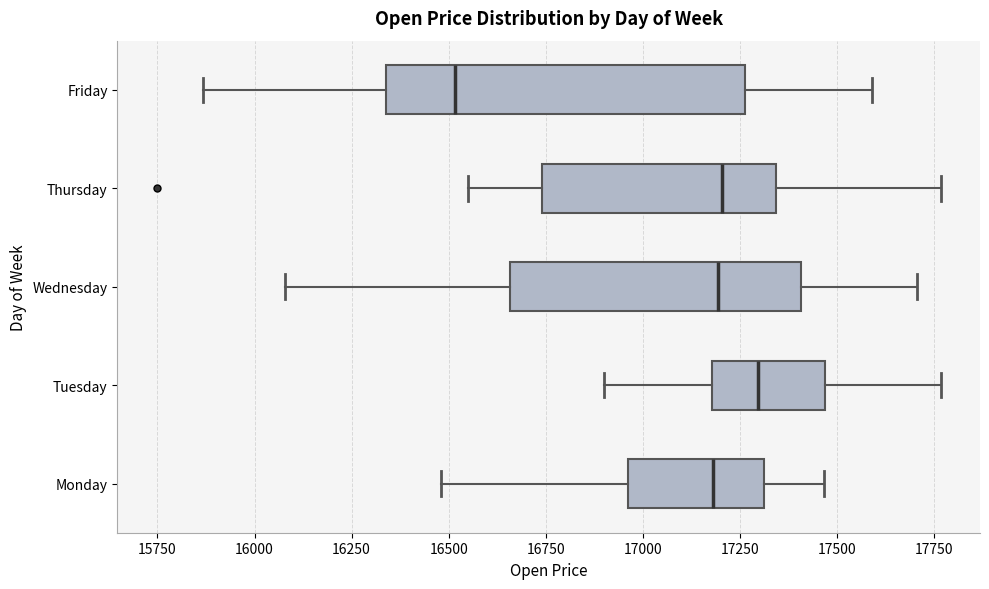

Where does the right whisker of the box for Wednesday end on the x-axis? The values are not printed on the chart, so give them approximately, as read against the axis.

17700